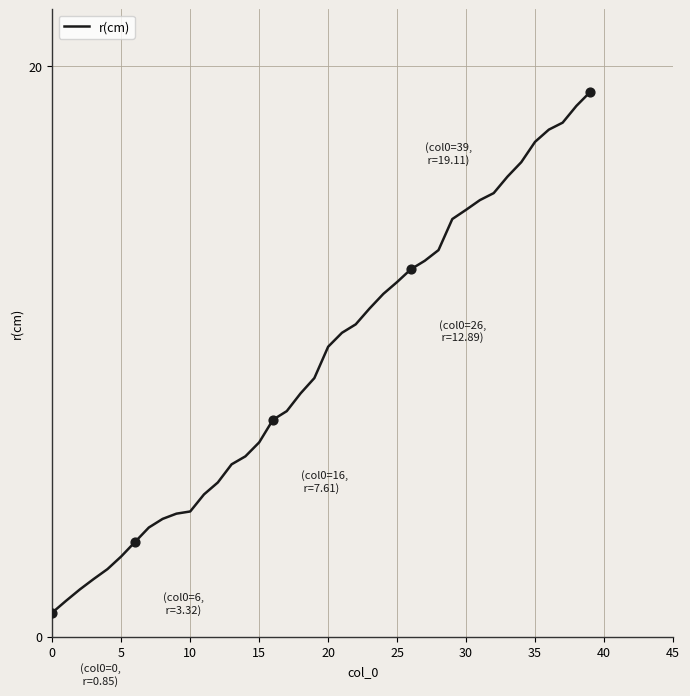

What is the difference between the maximum and minimum values?

18.3